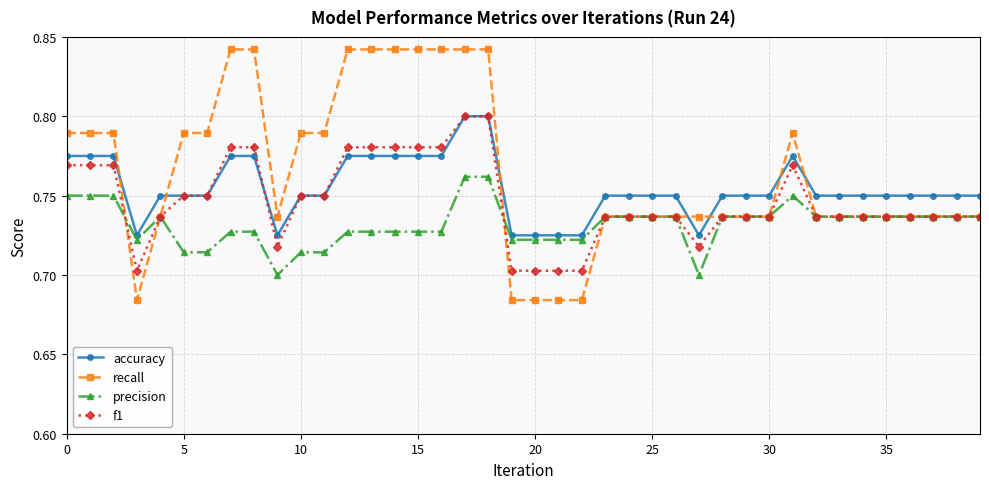

Which series has the largest total across all categories?

recall